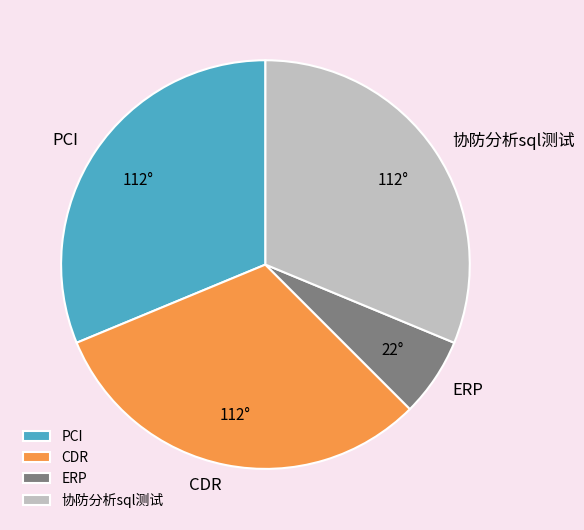

What is the smallest slice in the pie chart?

ERP